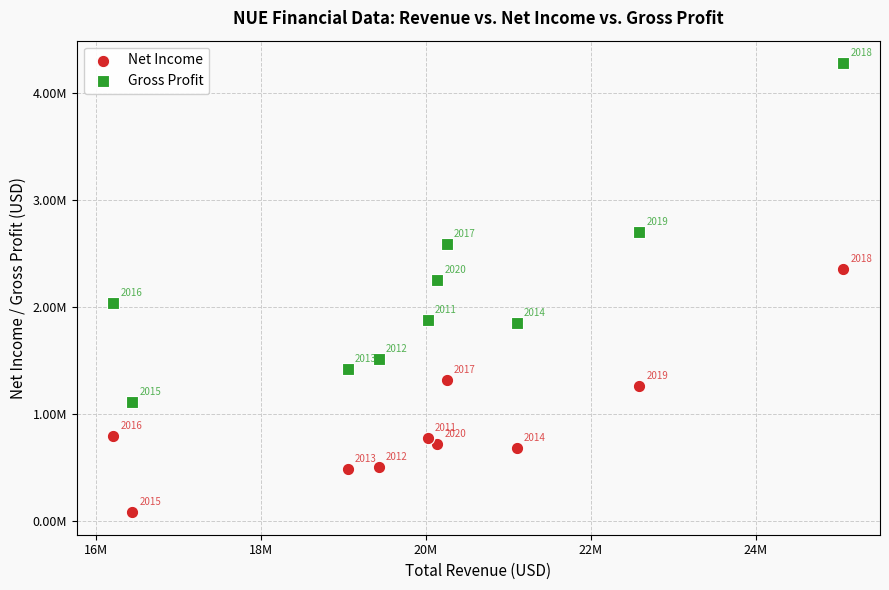

Which series contains the lowest Y value?

Net Income